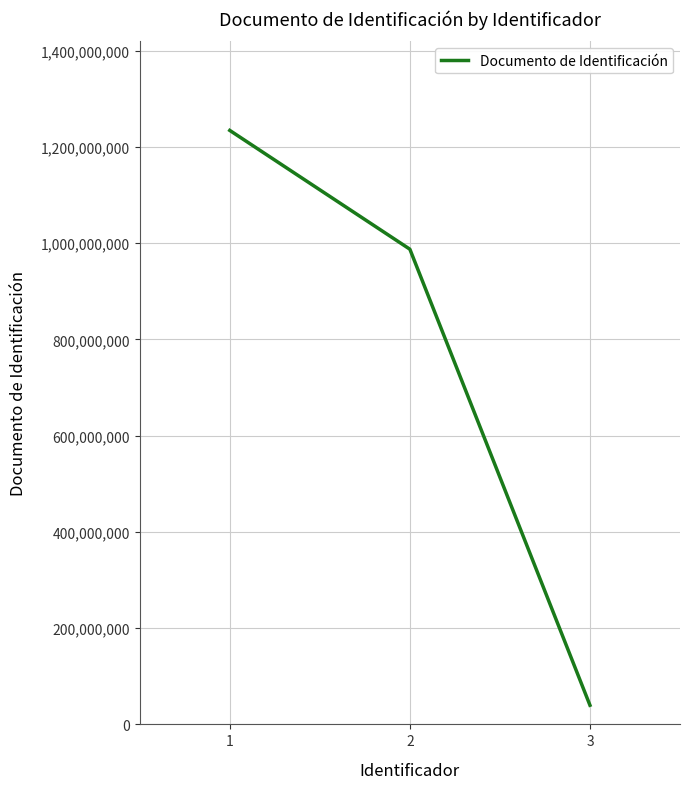

Where is the data nearest to the value 637178605?

2